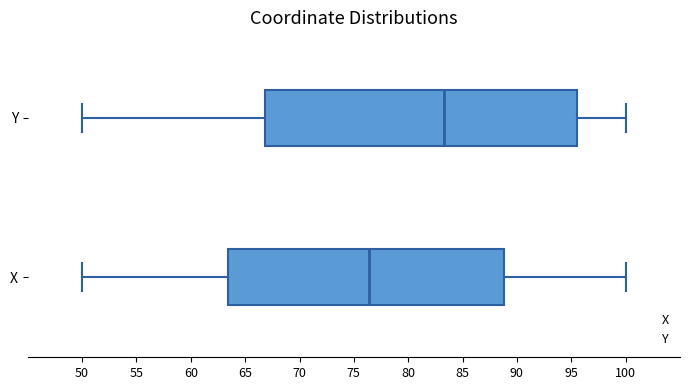

Comparing the boxes themselves (not the whiskers), which one is the widest?

Y